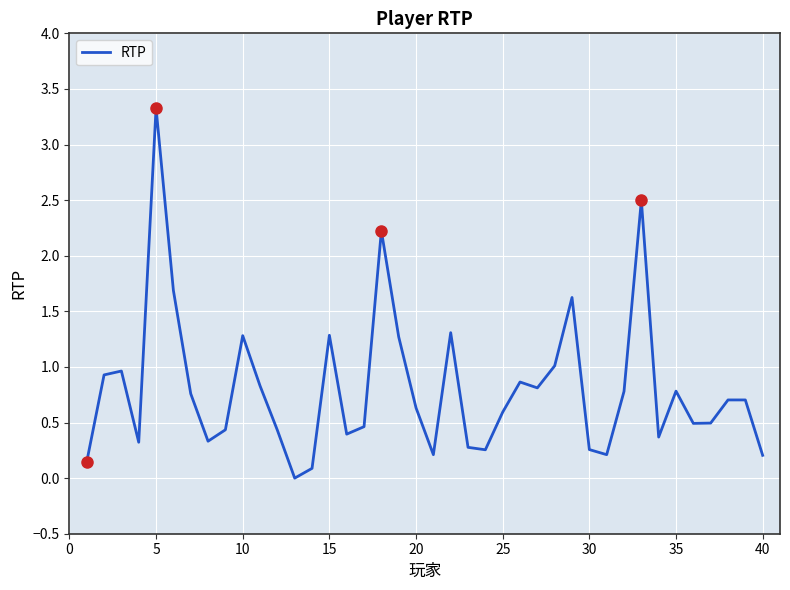

What is the difference between the maximum and minimum values?

3.3